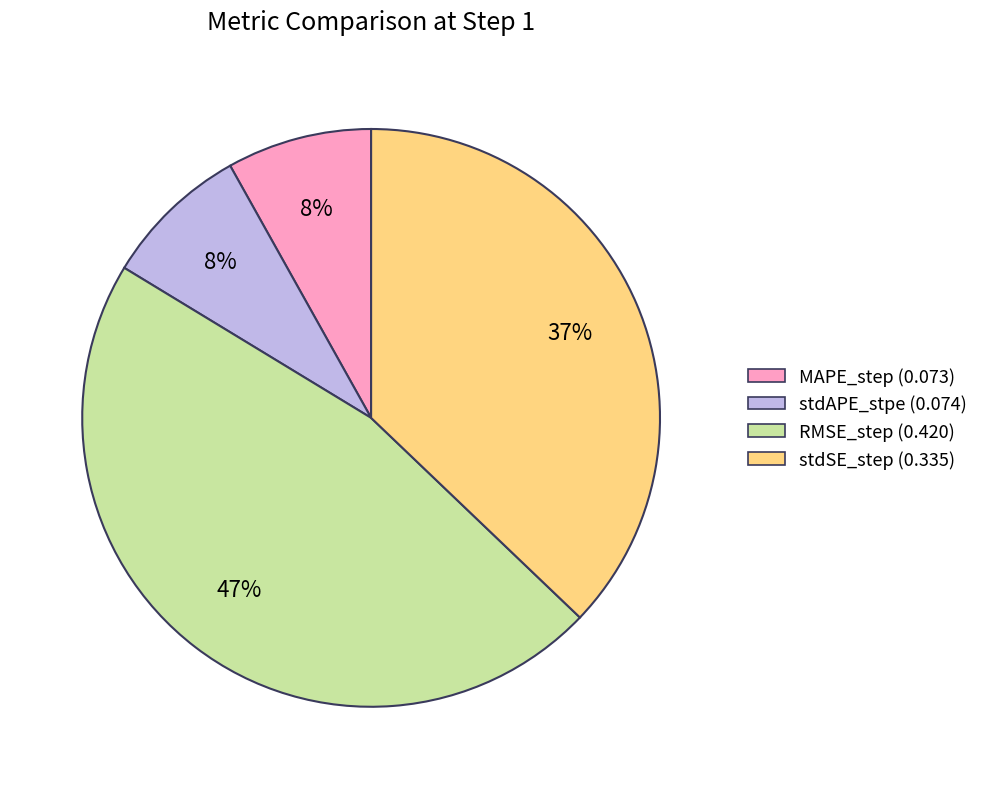

To the nearest percent, what is the average slice percentage?

25%